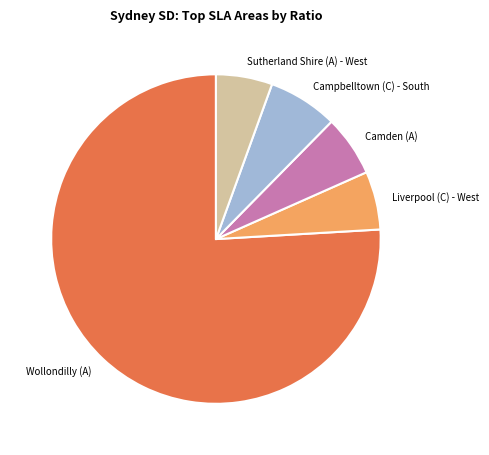

Do Sutherland Shire (A) - West and Wollondilly (A) together represent more than half of the pie?

Yes